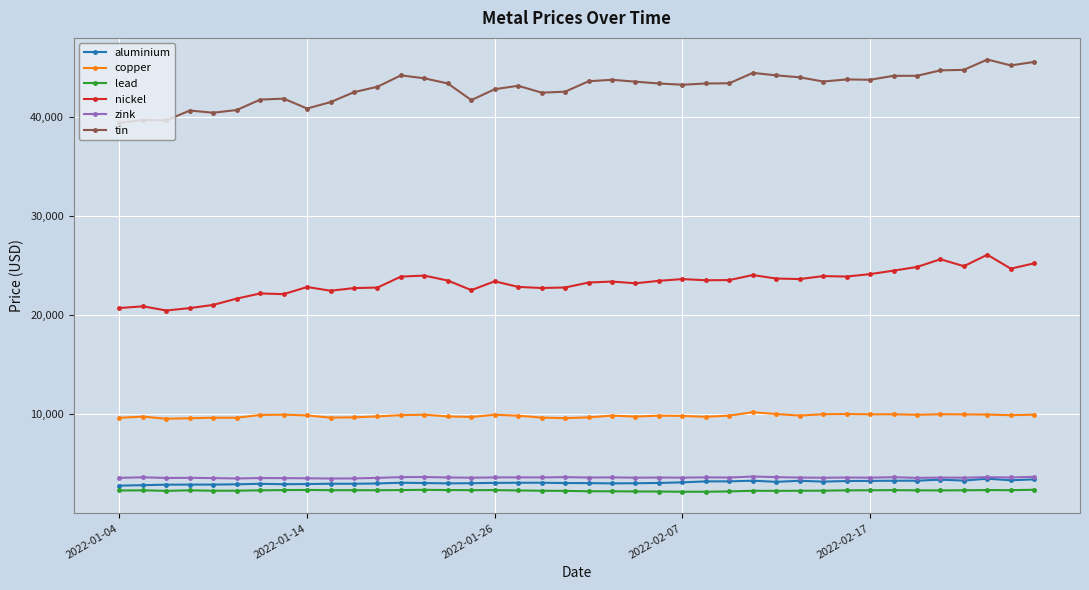

True or false: aluminium and tin cross at least once.

False